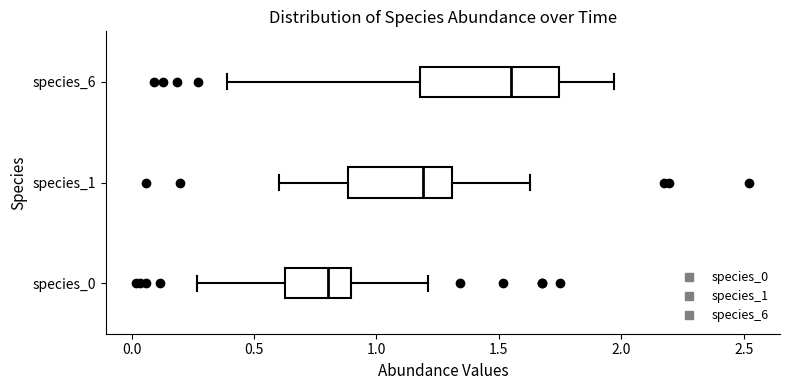

Which box is the widest, from its left edge to its right edge?

species_6